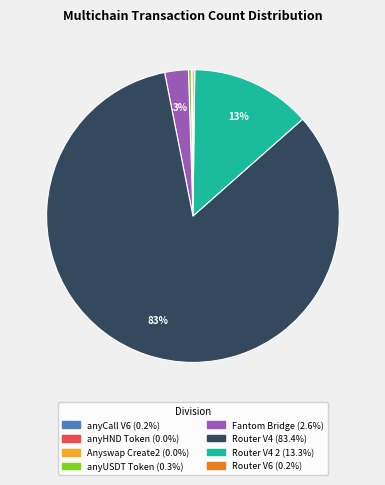

Does any single category account for the majority?

Yes